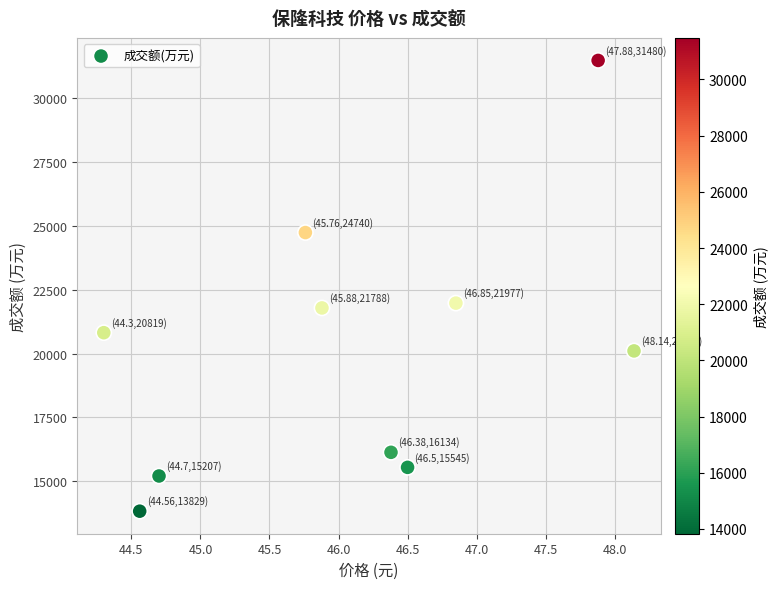

What is the average Y value?

20162